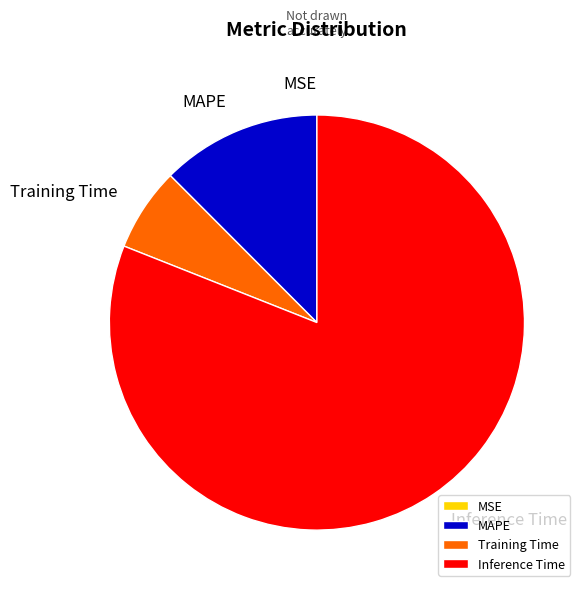

Is there any slice that represents more than half of the pie?

Yes